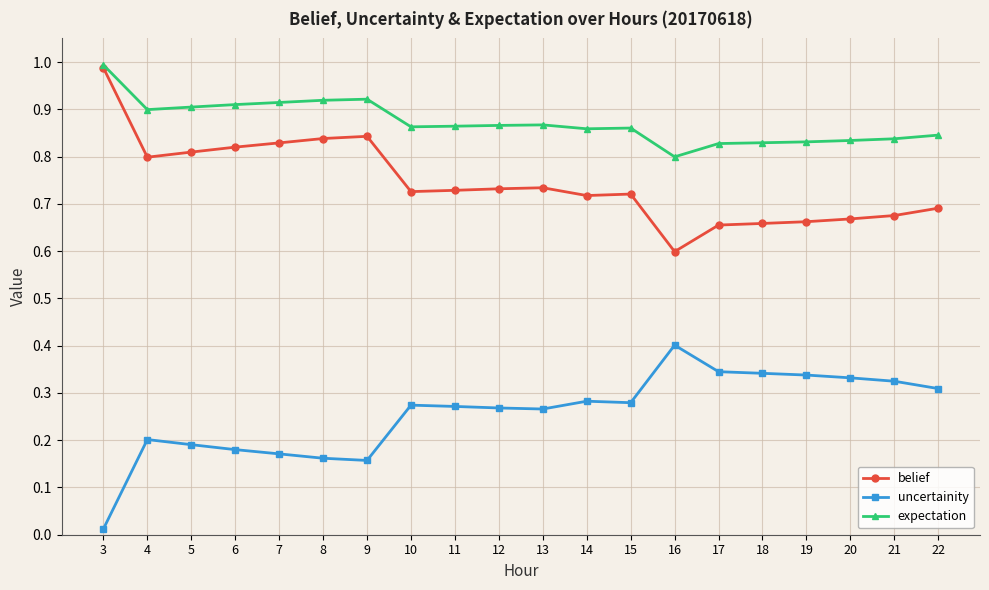

Rank the series at 13 from highest to lowest value.

expectation, belief, uncertainity